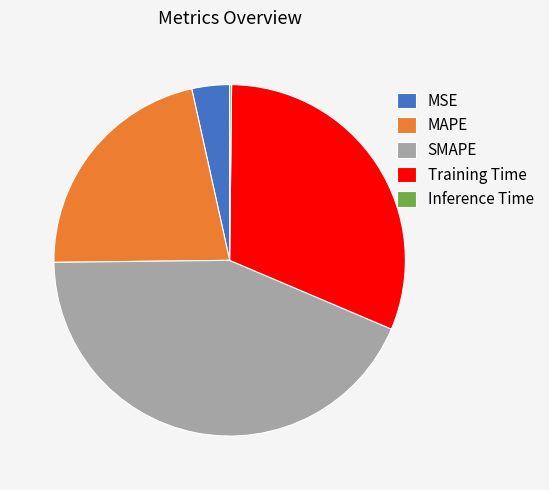

Approximately how many times larger is the value at MAPE compared to Training Time?

0.7